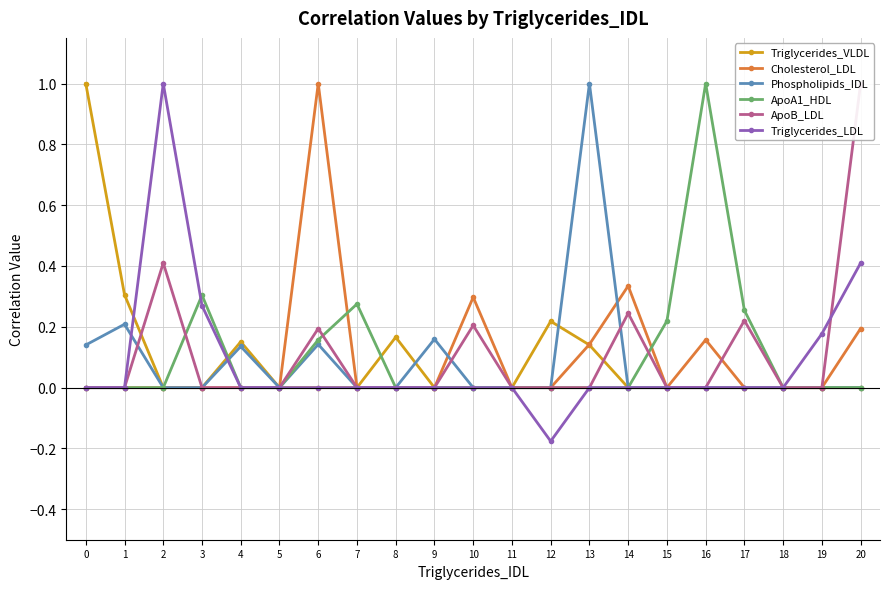

Which series changed the most between 1 and 5?

Triglycerides_VLDL